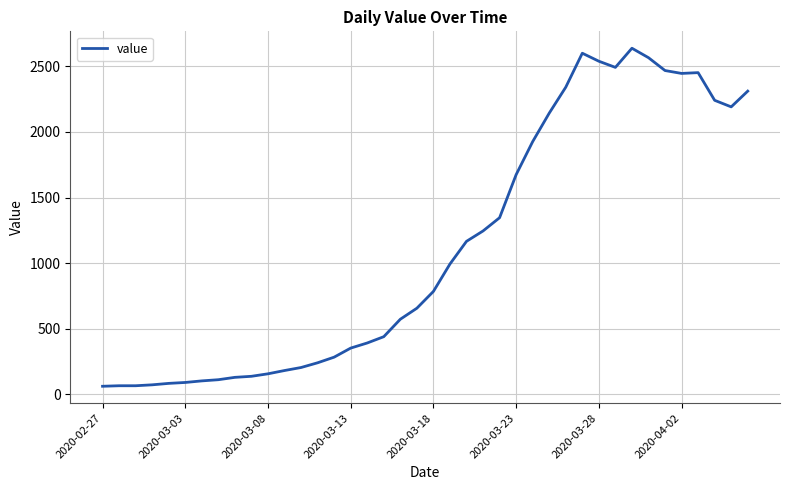

What is the smallest value displayed?

61